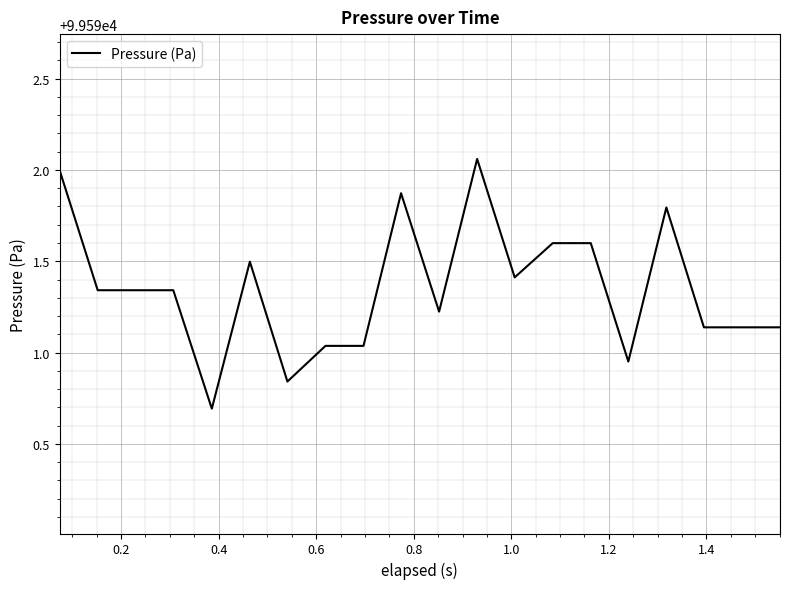

What is the smallest value displayed?

99590.7